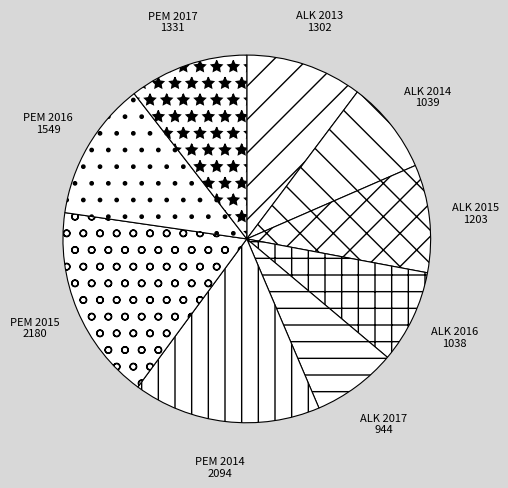

Do PEM 2016 and ALK 2015 together represent more than half of the pie?

No